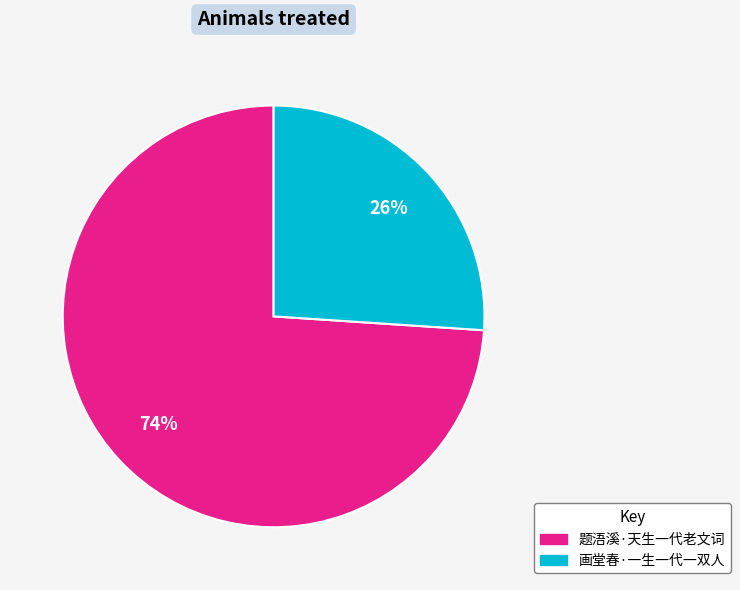

The 画堂春·一生一代一双人 slice represents 36% of the pie. True or false?

False